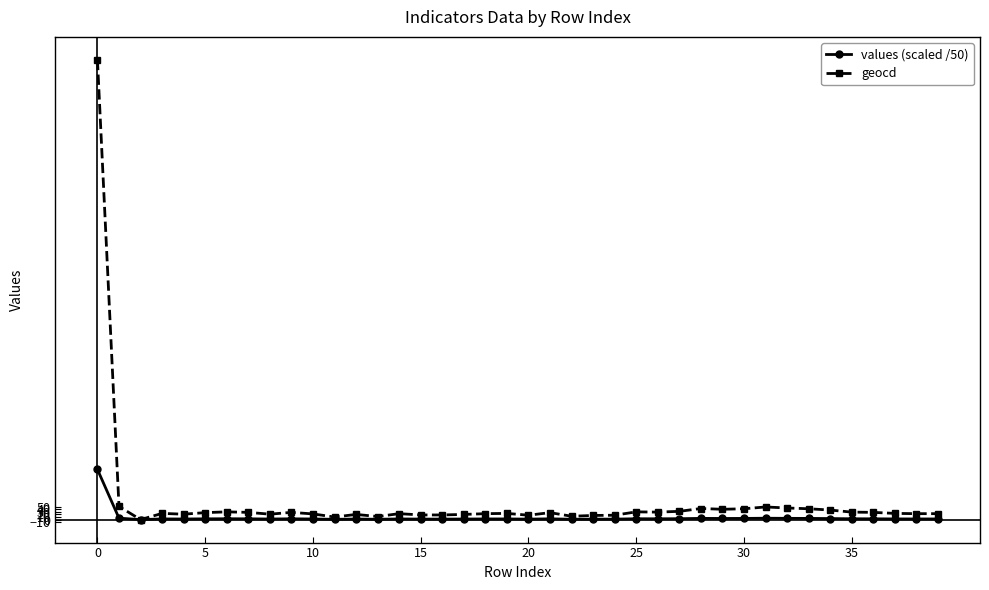

What is the value of the geocd point at the 16th from the left?

18.0